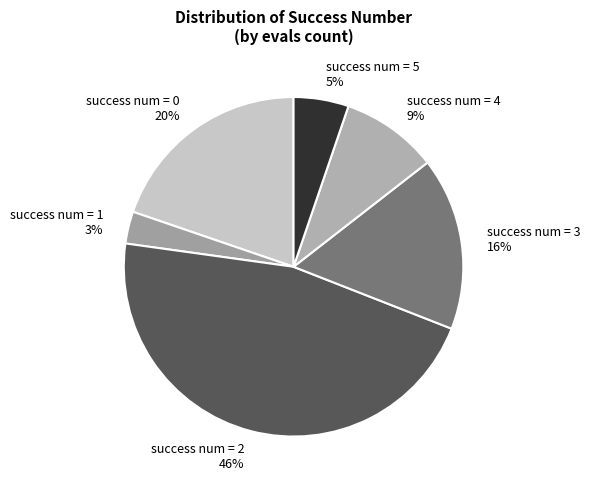

Count the number of slices in the pie.

6